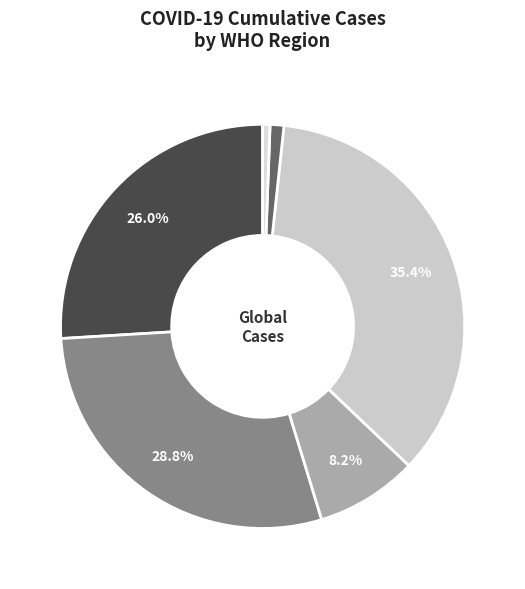

Is there a majority slice in this chart?

No